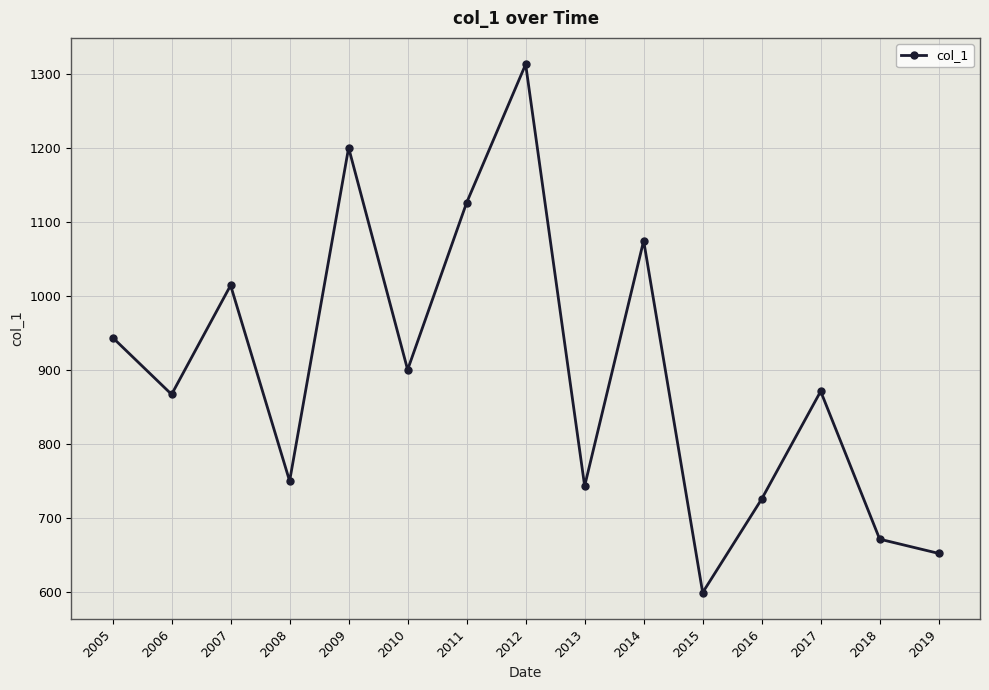

The value at 2009 is 1815.5. True or false?

False